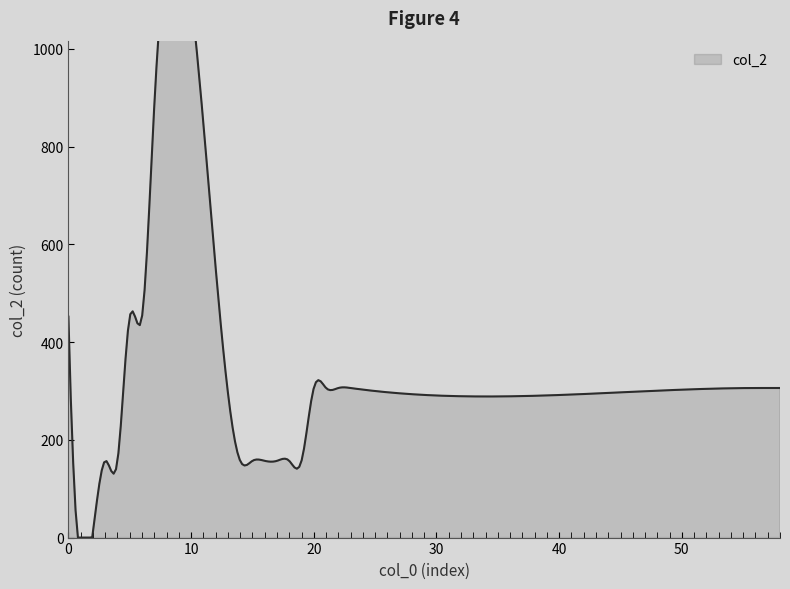

What is the approximate value at 3?

157